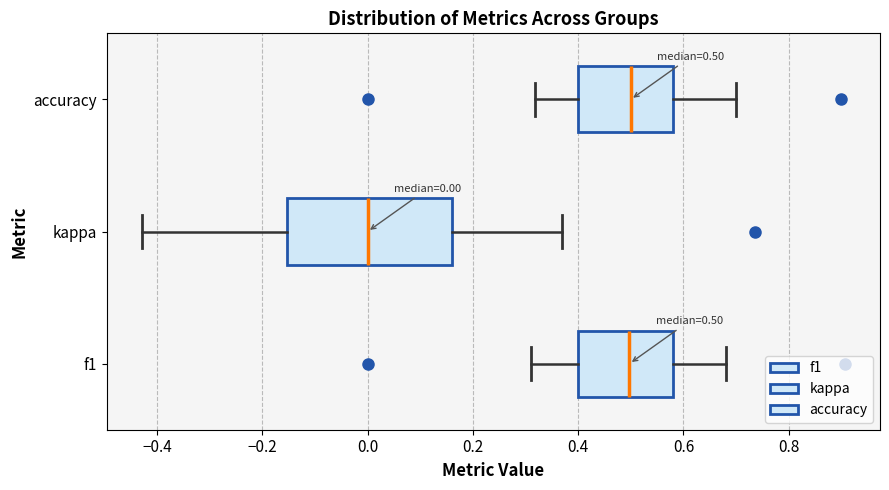

Comparing the boxes themselves (not the whiskers), which one is the widest?

kappa